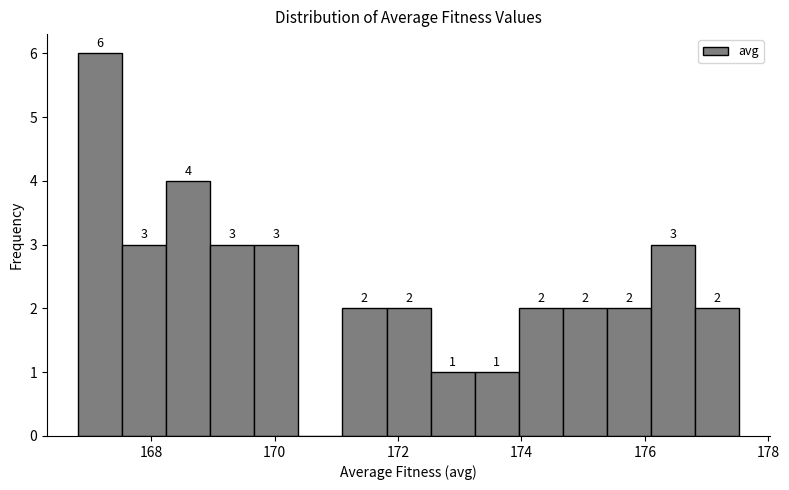

Read against the x-axis, roughly where is the centre of the tallest bar?

167.2